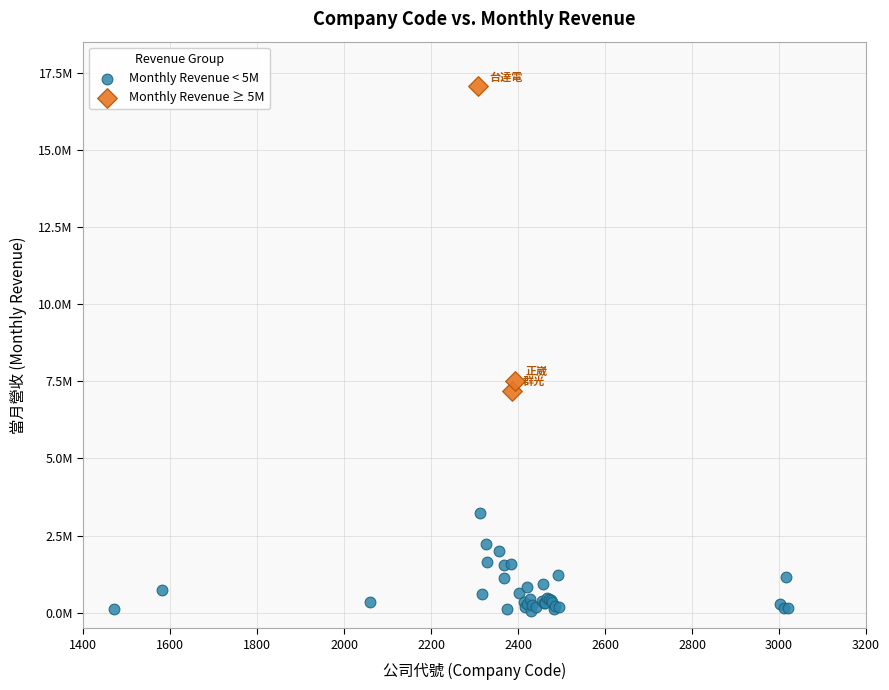

What are all the series names shown in the legend?

Monthly Revenue < 5M, Monthly Revenue ≥ 5M